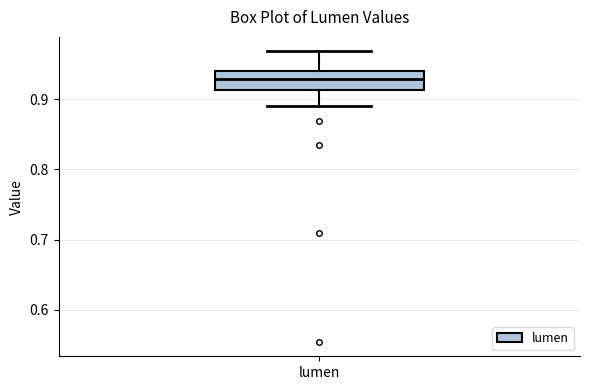

Where is the lower edge of the box for lumen on the y-axis? The values are not printed on the chart, so give them approximately, as read against the axis.

0.91